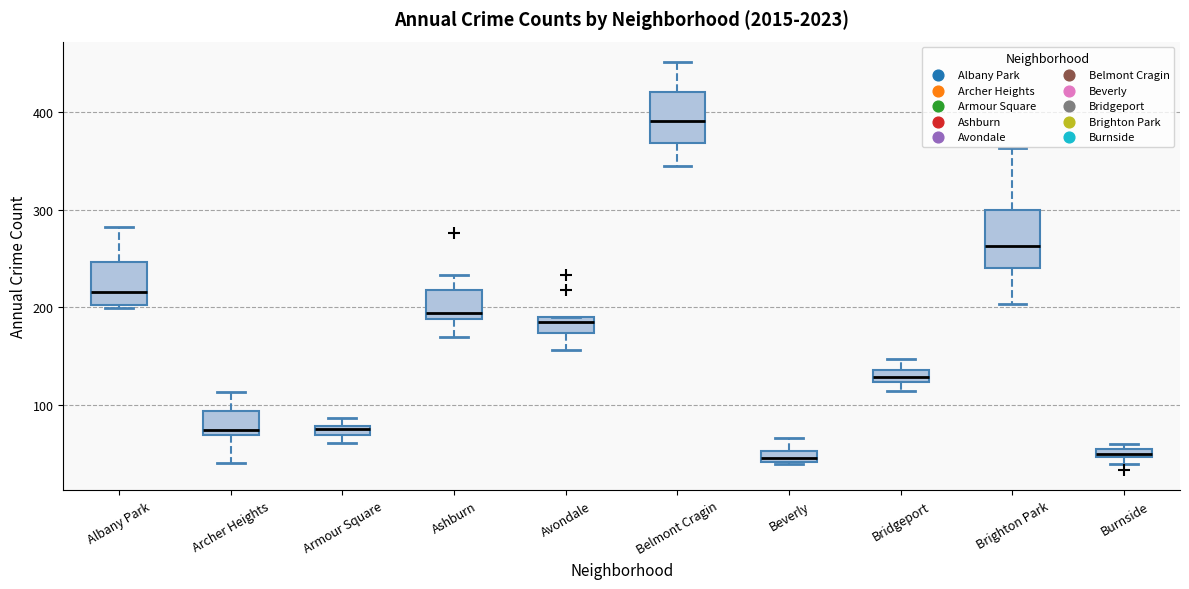

Where does the median line of the box for Bridgeport sit on the y-axis? The values are not printed on the chart, so give them approximately, as read against the axis.

130